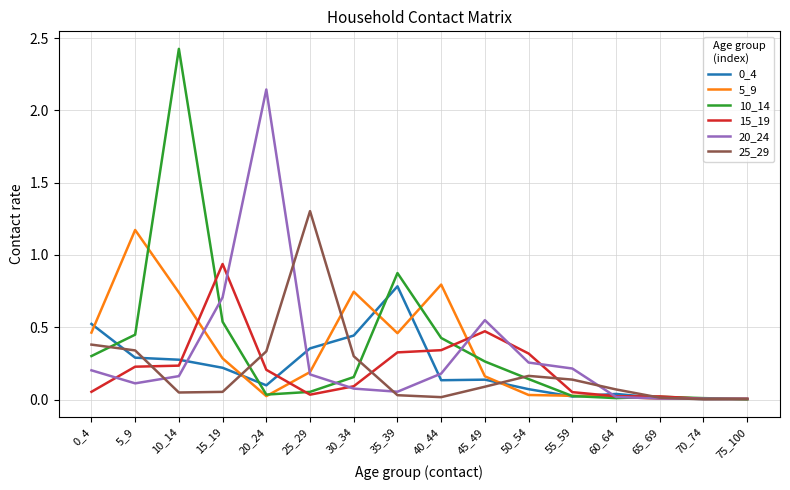

The value of 10_14 at 30_34 is 0.0. True or false?

False